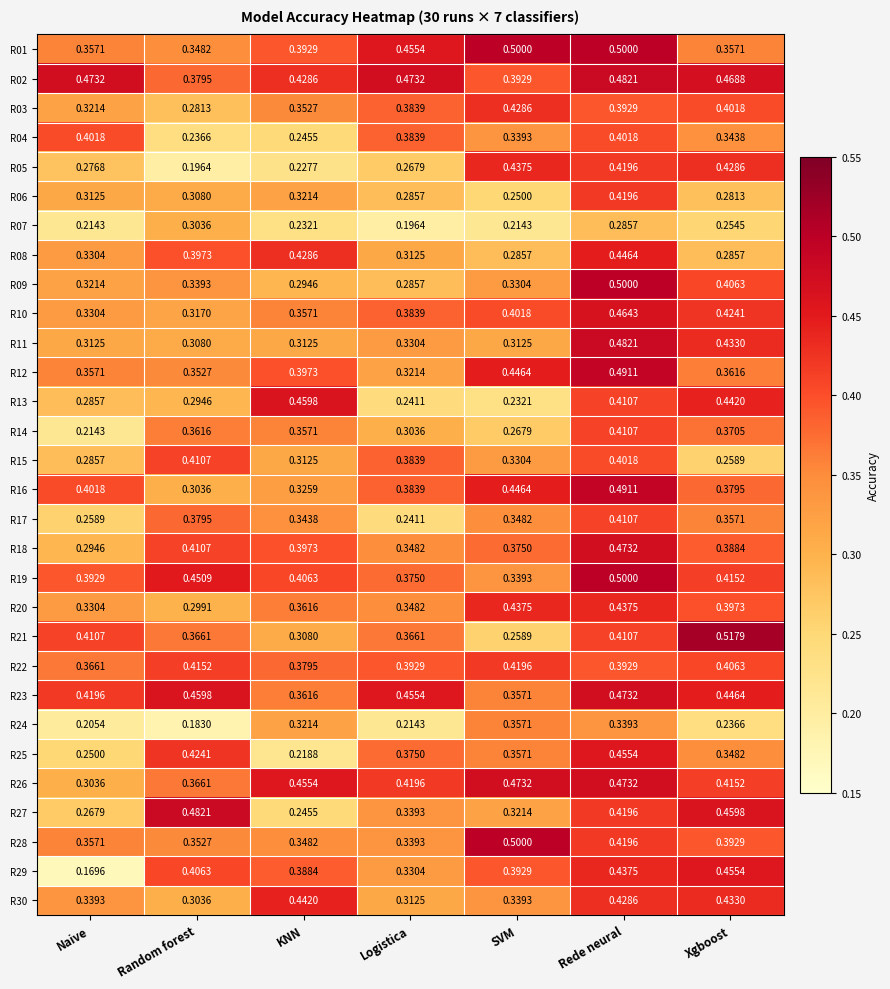

At which label is R03 closest to 0?

Random forest